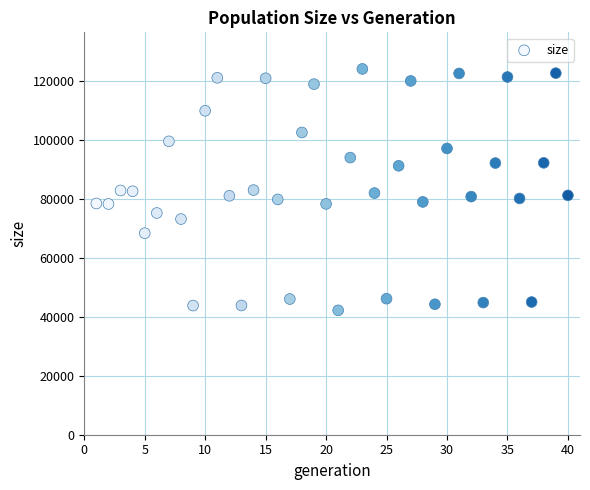

What is the range of X values (max minus min)?

39